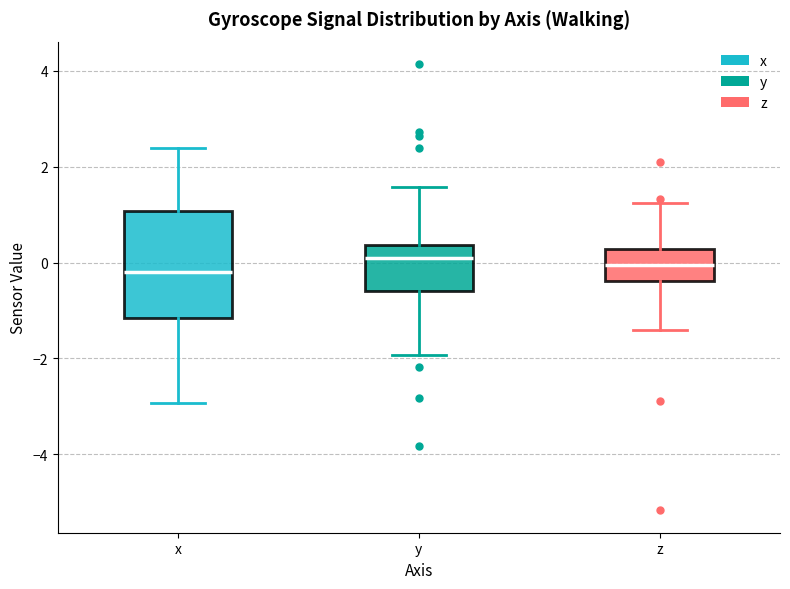

Reading left to right, transcribe this box plot: for each box, give where its median line is, the range the box spans, and where its two whiskers end, as read against the y-axis. The values are not printed on the chart, so give them approximately, as read against the axis.

x: median -0.2, box -1.2 to 1.0, whiskers -3.0 to 2.4
y: median 0.0, box -0.6 to 0.4, whiskers -2.0 to 1.6
z: median 0.0, box -0.4 to 0.2, whiskers -1.4 to 1.2